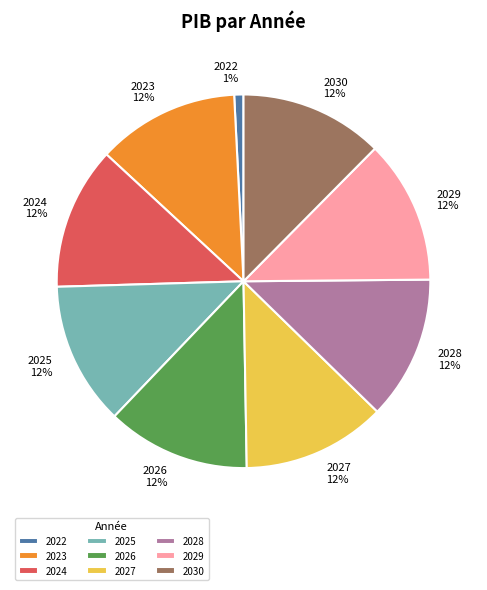

Do 2024 and 2025 together represent more than half of the pie?

No